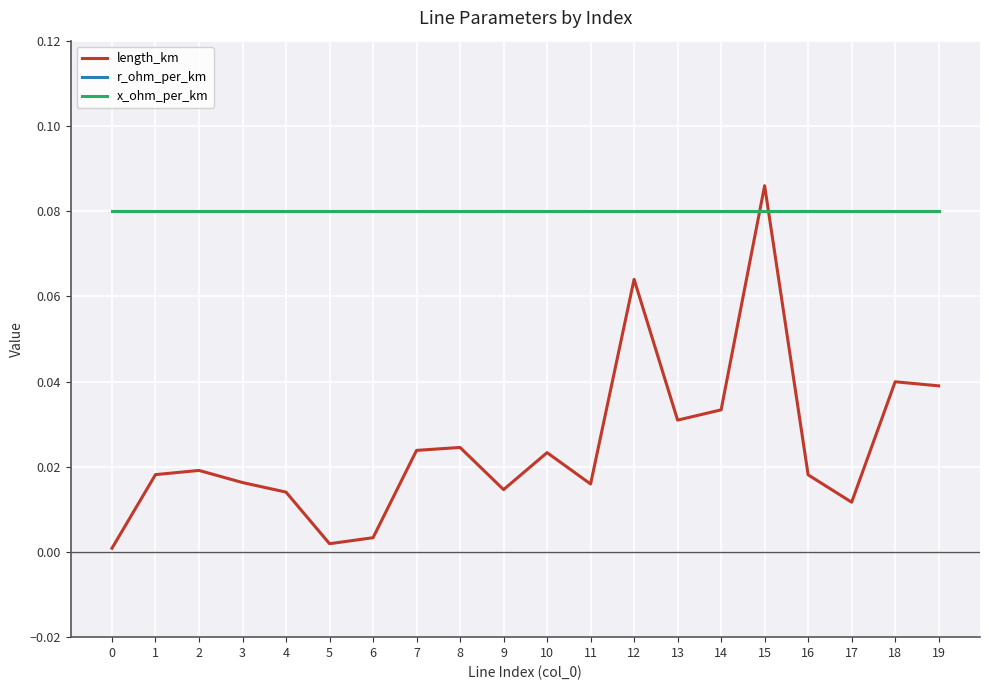

True or false: r_ohm_per_km has a value of 0.2 at 10.

False